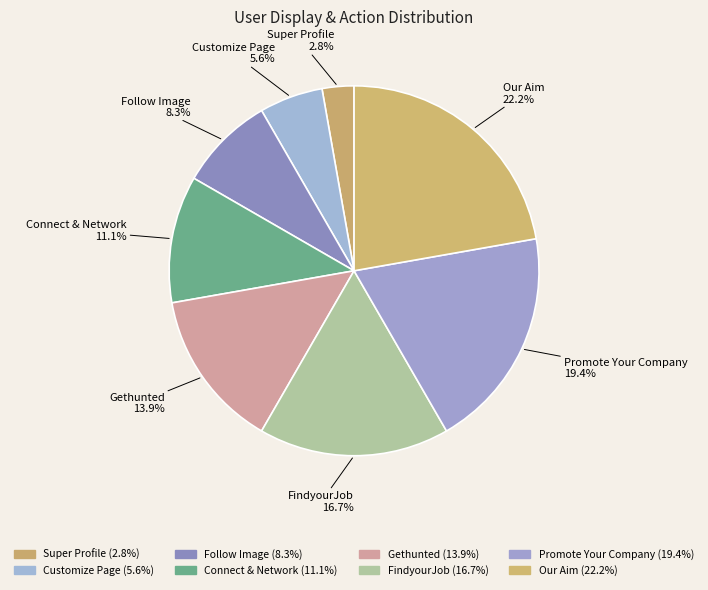

Does Super Profile account for over 50% of the chart?

No